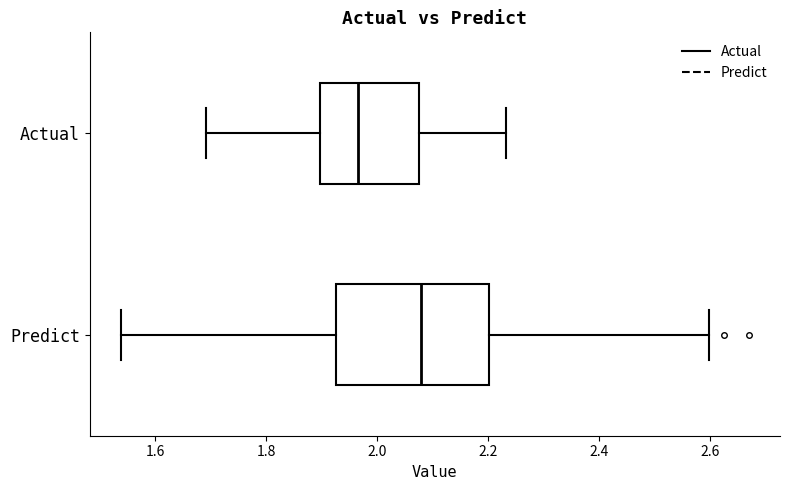

Reading bottom to top, transcribe this box plot: for each box, give where its median line is, the range the box spans, and where its two whiskers end, as read against the x-axis. The values are not printed on the chart, so give them approximately, as read against the axis.

Predict: median 2.08, box 1.92 to 2.20, whiskers 1.54 to 2.60
Actual: median 1.96, box 1.90 to 2.08, whiskers 1.70 to 2.24